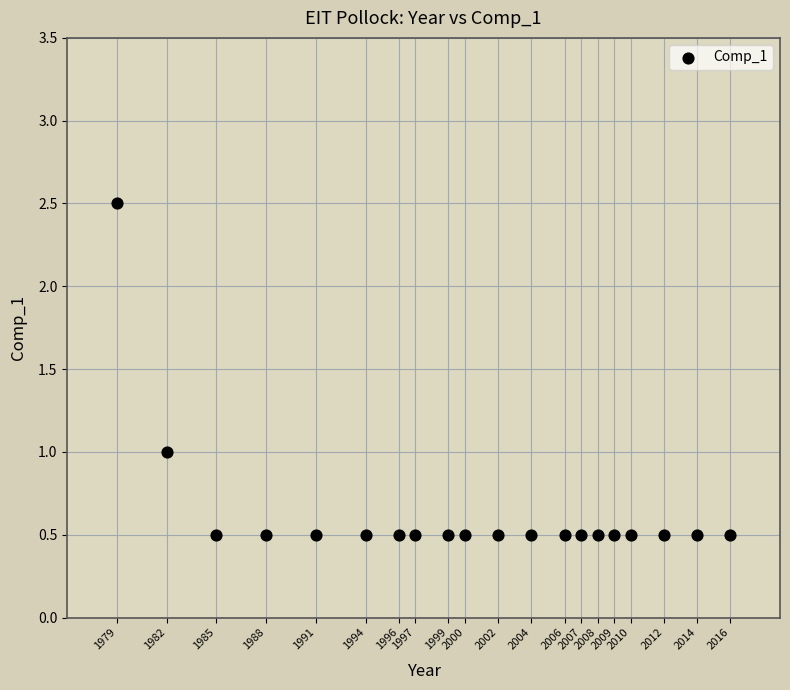

What is the range of Y values (max minus min)?

2.0